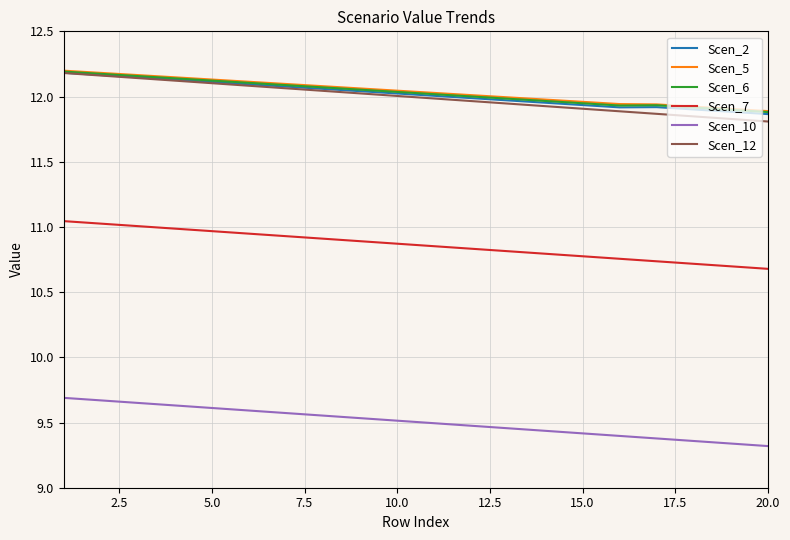

True or false: Scen_10 and Scen_2 cross at least once.

False